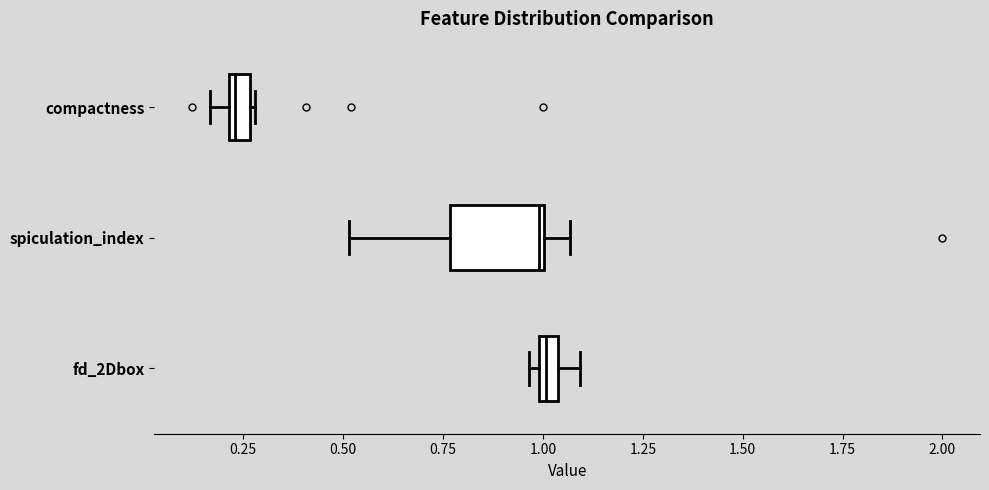

Where does the right whisker of the box for spiculation_index end on the x-axis? The values are not printed on the chart, so give them approximately, as read against the axis.

1.05